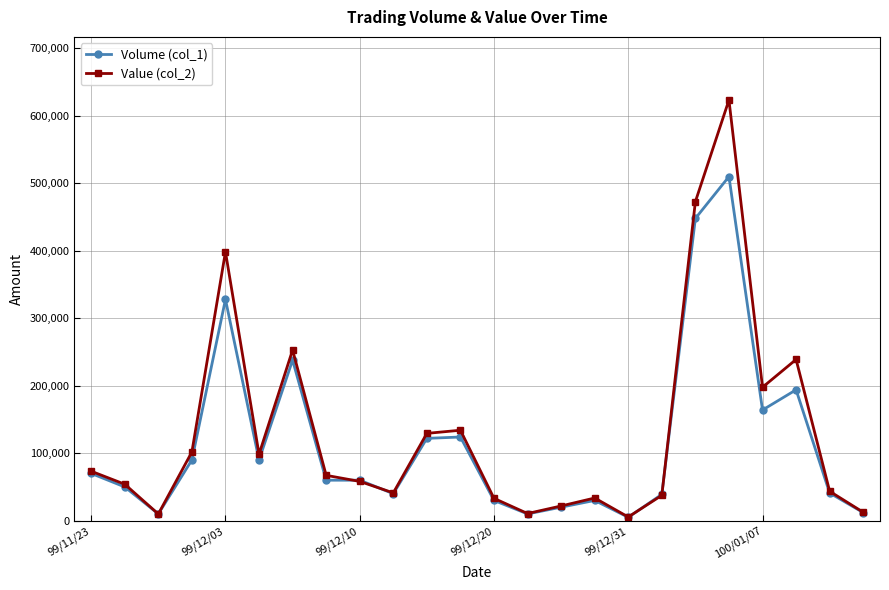

Which series has the widest spread of values?

Value (col_2)